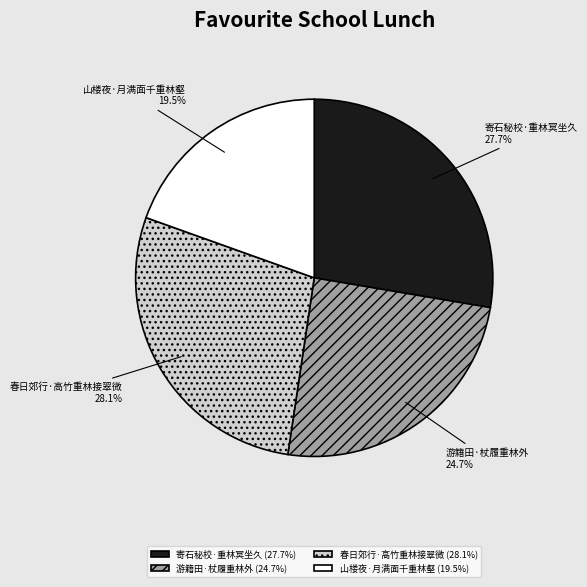

Between 游籍田·杖履重林外 and 春日郊行·高竹重林接翠微, which is larger?

春日郊行·高竹重林接翠微